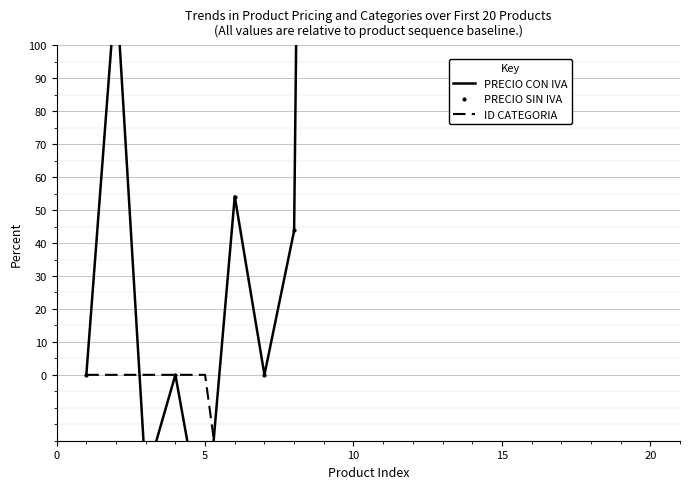

What is the difference between the second highest and second lowest values in the PRECIO CON IVA series?

758.3